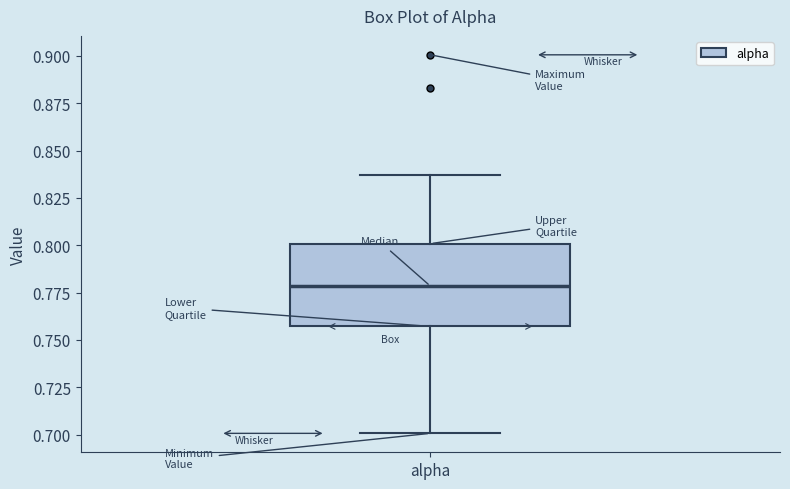

Where does the lower whisker of the box for alpha end on the y-axis? The values are not printed on the chart, so give them approximately, as read against the axis.

0.700